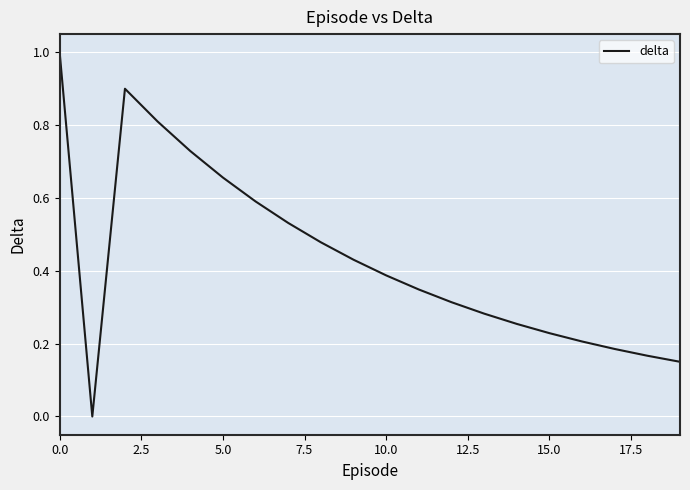

What is the difference between the maximum and minimum values?

1.0